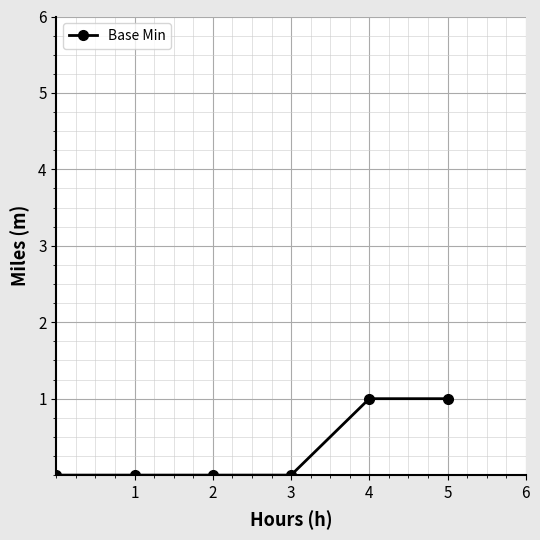

How many series are shown in this chart?

1